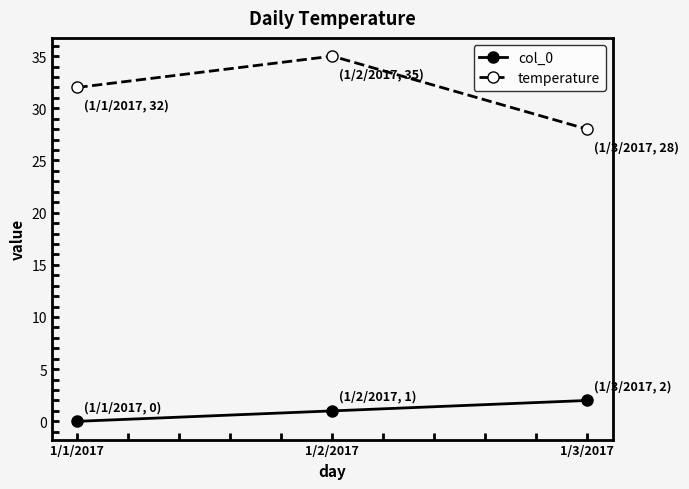

Reading left to right, list all the values displayed in this chart.

col_0: 1/1/2017=0	1/2/2017=1	1/3/2017=2
temperature: 1/1/2017=32	1/2/2017=35	1/3/2017=28